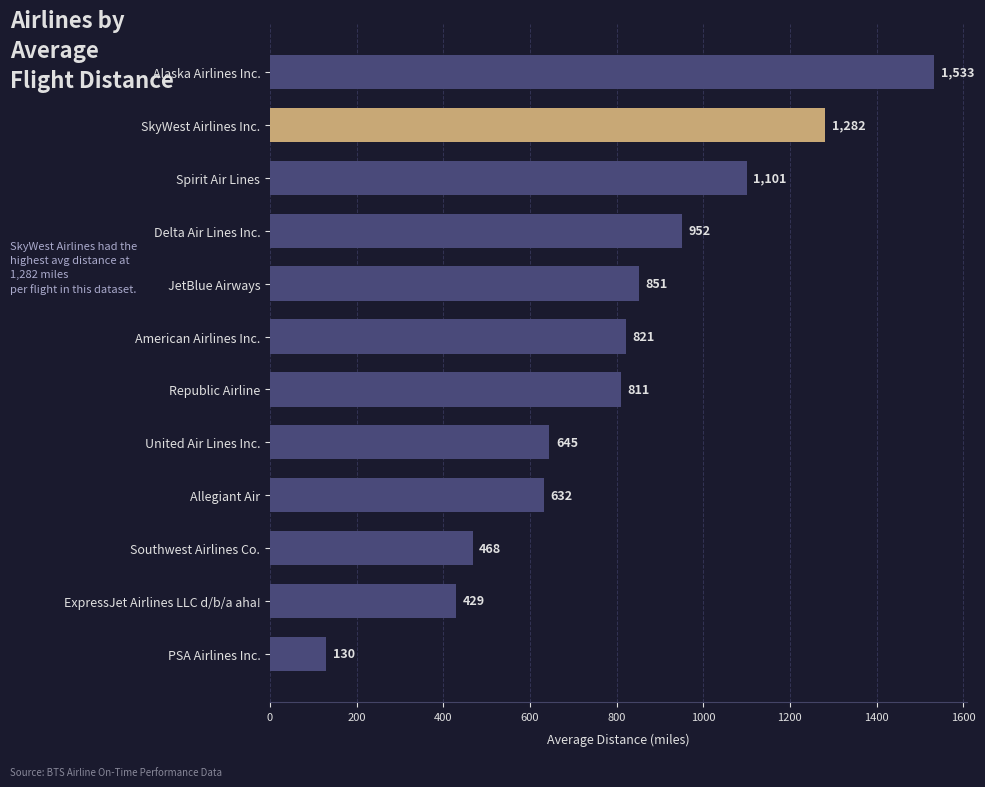

Does the chart contain stacked bars?

No